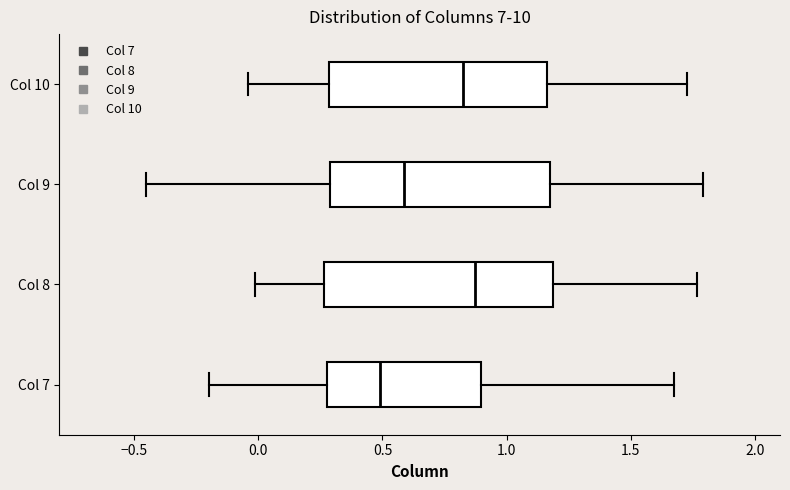

Which box has the furthest to the left median line?

Col 7